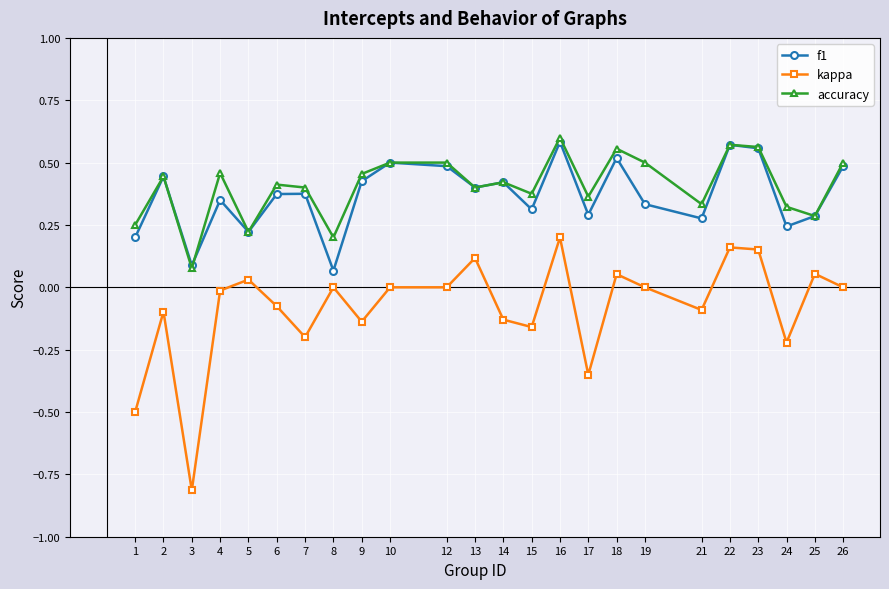

At how many categories does at least one series exceed 0?

24